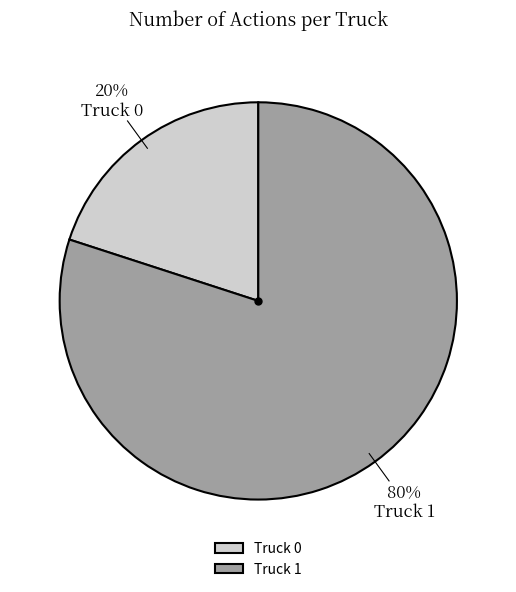

Which slice is the smallest?

Truck 0